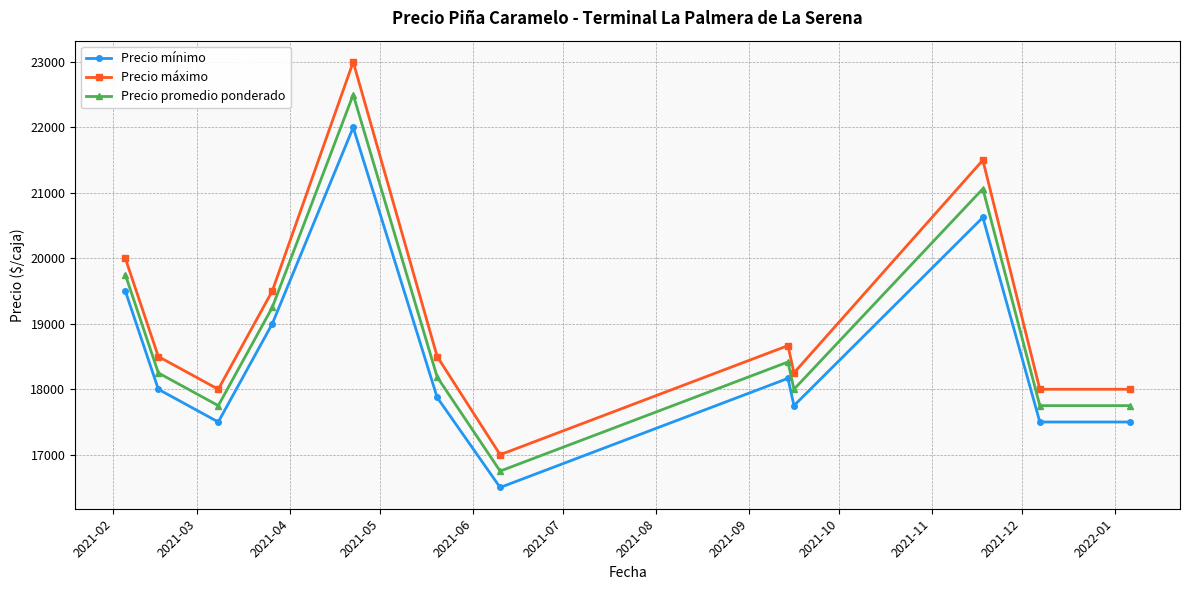

What are all the series names shown in the legend?

Precio mínimo, Precio máximo, Precio promedio ponderado